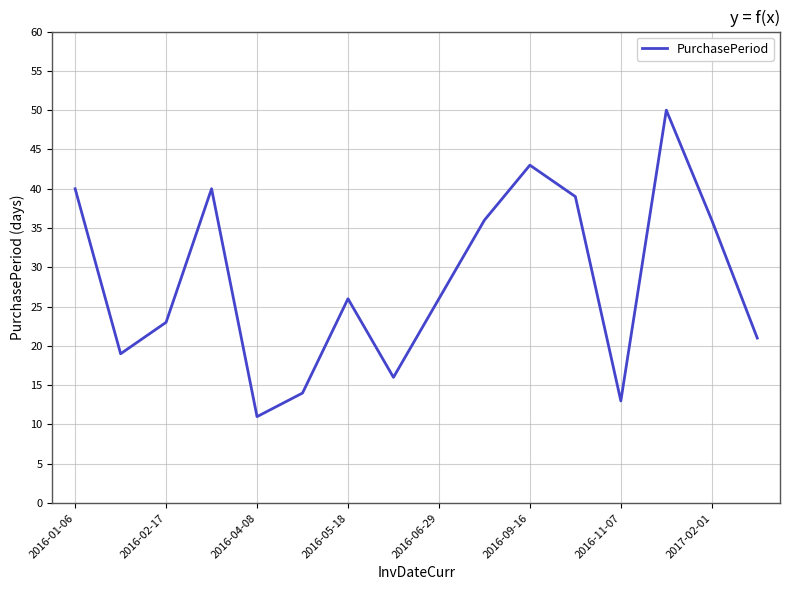

What is the minimum value shown in the chart?

11